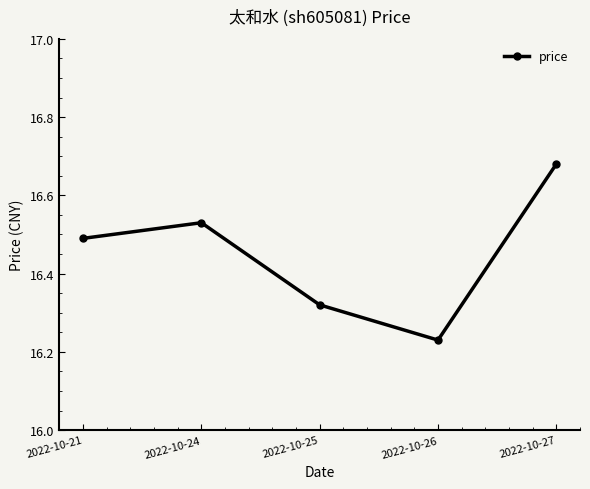

How many interior local peaks (higher than both neighbors) does the data have?

1